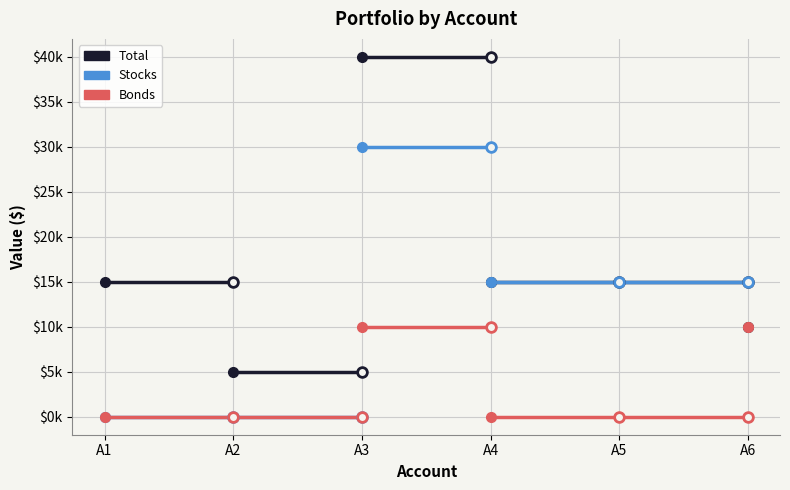

How many lines are shown in the chart?

3